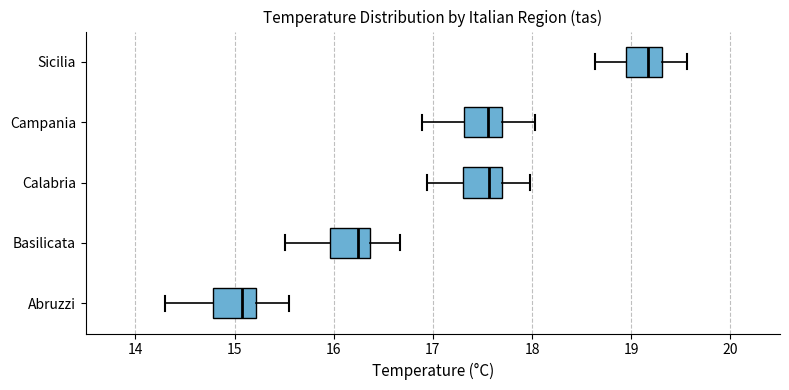

Reading bottom to top, transcribe this box plot: for each box, give where its median line is, the range the box spans, and where its two whiskers end, as read against the x-axis. The values are not printed on the chart, so give them approximately, as read against the axis.

Abruzzi: median 15.1, box 14.8 to 15.2, whiskers 14.3 to 15.6
Basilicata: median 16.2, box 16.0 to 16.4, whiskers 15.5 to 16.7
Calabria: median 17.6, box 17.3 to 17.7, whiskers 16.9 to 18.0
Campania: median 17.6, box 17.3 to 17.7, whiskers 16.9 to 18.0
Sicilia: median 19.2, box 18.9 to 19.3, whiskers 18.6 to 19.6